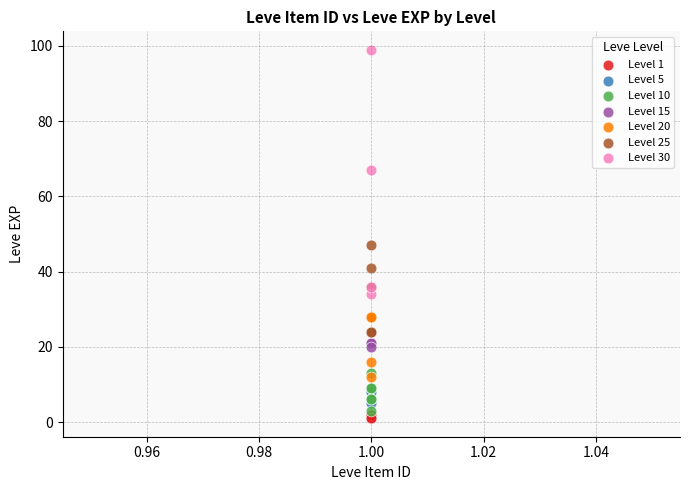

What are all the series names shown in the legend?

Level 1, Level 5, Level 10, Level 15, Level 20, Level 25, Level 30